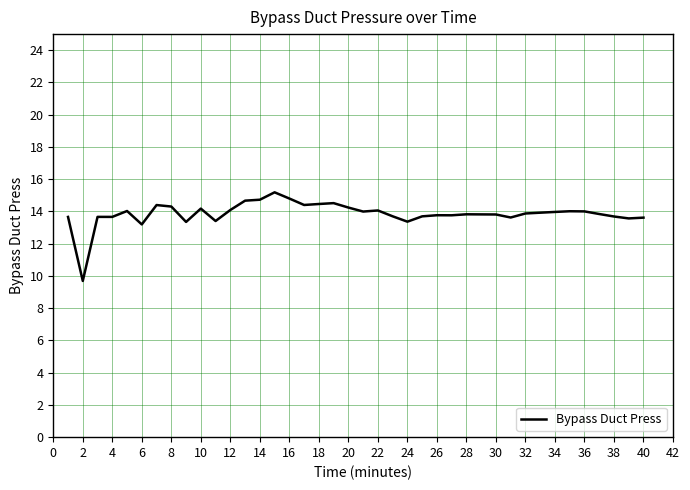

What is the difference between the maximum and minimum values?

5.5